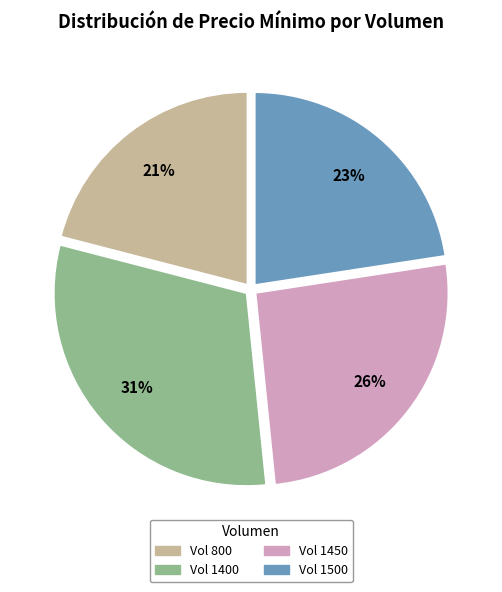

Do Vol 800 and Vol 1400 together represent more than half of the pie?

Yes